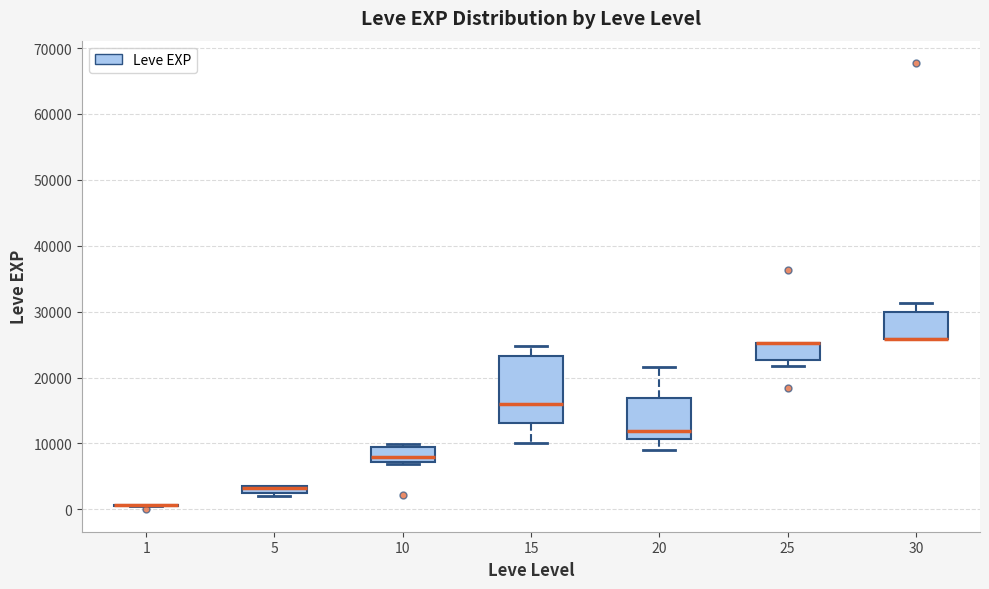

Comparing the boxes themselves (not the whiskers), which one is the tallest?

15